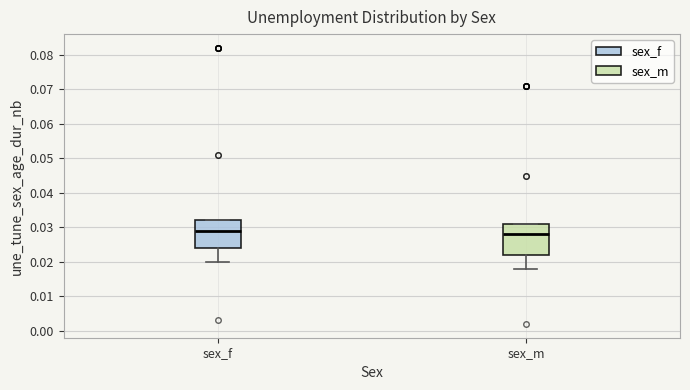

Where does the lower whisker of the box for sex_m end on the y-axis? The values are not printed on the chart, so give them approximately, as read against the axis.

0.018